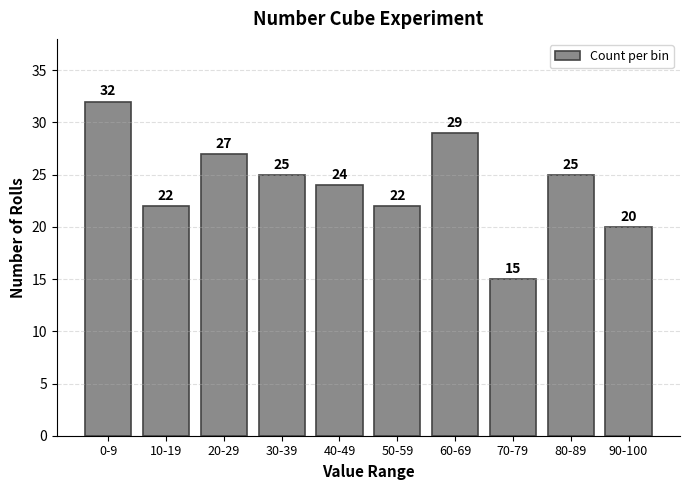

Reading right to left, what are all the values shown in this chart?

90-100=20	80-89=25	70-79=15	60-69=29	50-59=22	40-49=24	30-39=25	20-29=27	10-19=22	0-9=32